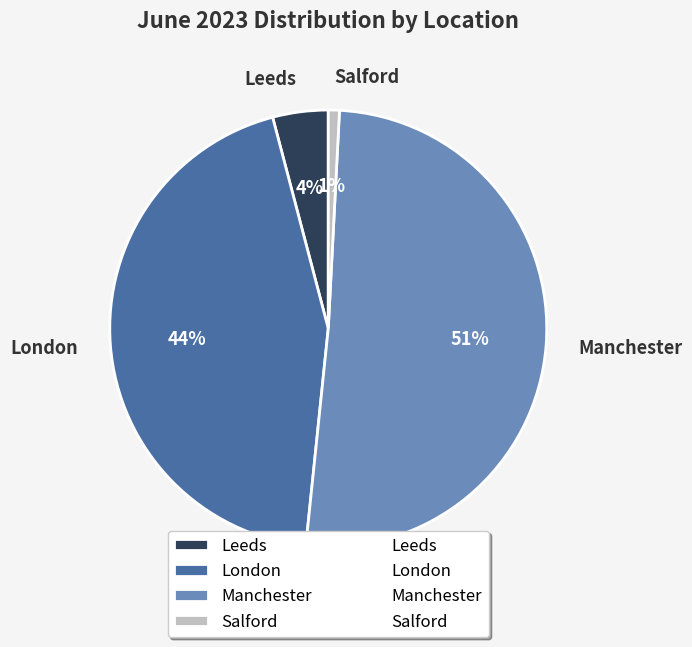

Which has a higher value, Manchester or Leeds?

Manchester